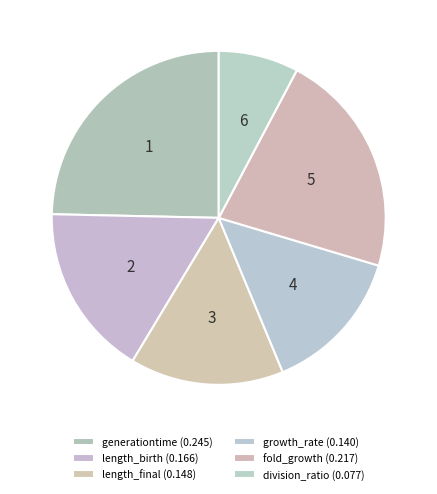

Count the number of slices in the pie.

6